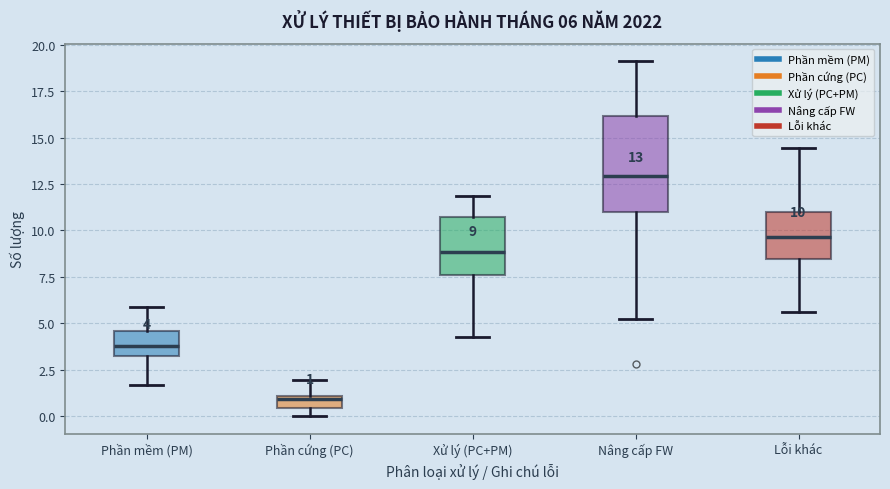

Which box has the highest median line?

Nâng cấp FW